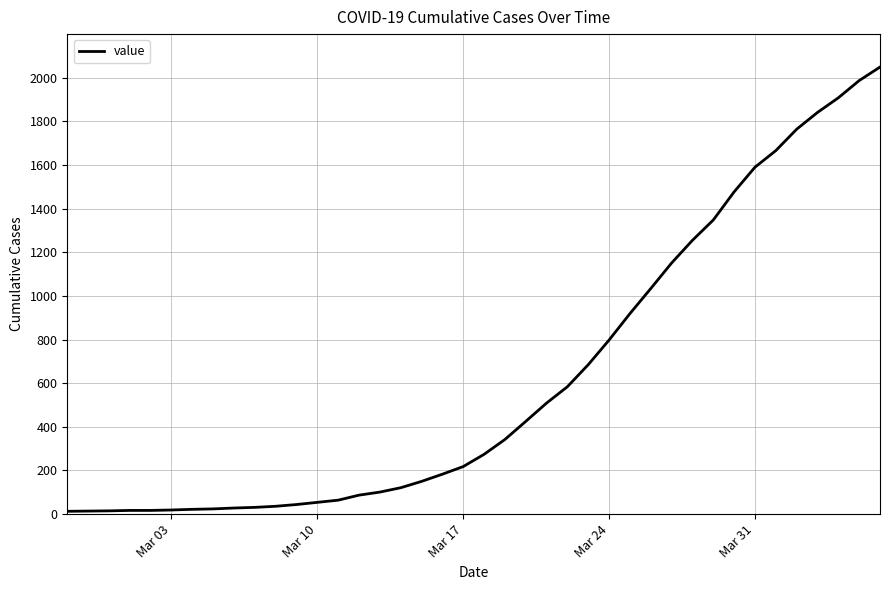

What is the greatest value displayed?

2049